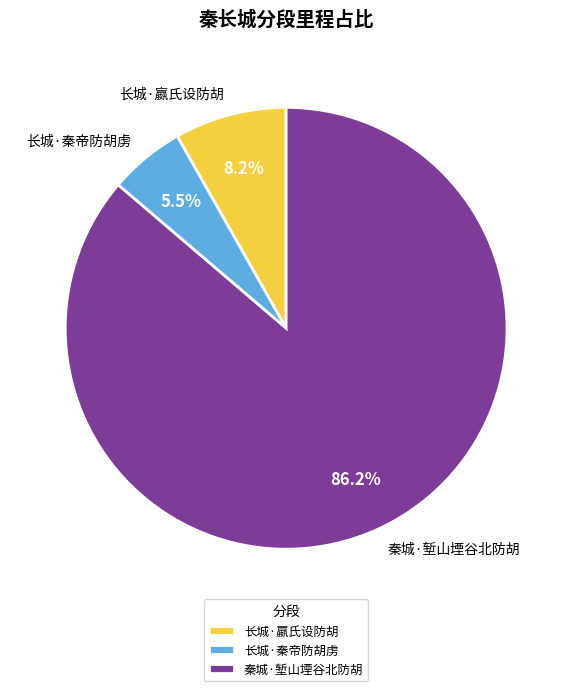

What percentage do 长城·嬴氏设防胡 and 秦城·堑山堙谷北防胡 together represent?

94.5%